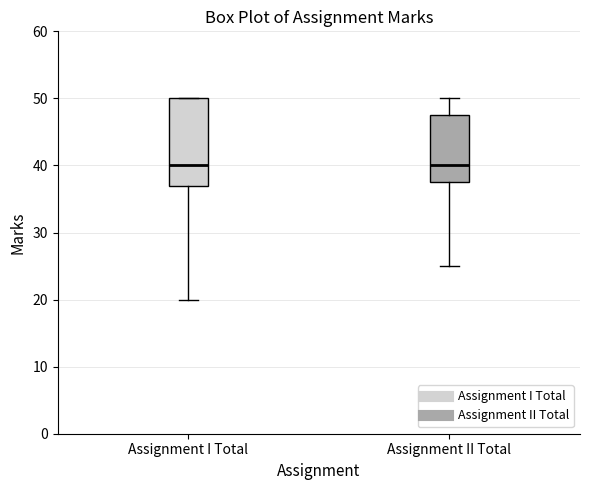

Which box is the tallest, from its lower edge to its upper edge?

Assignment I Total